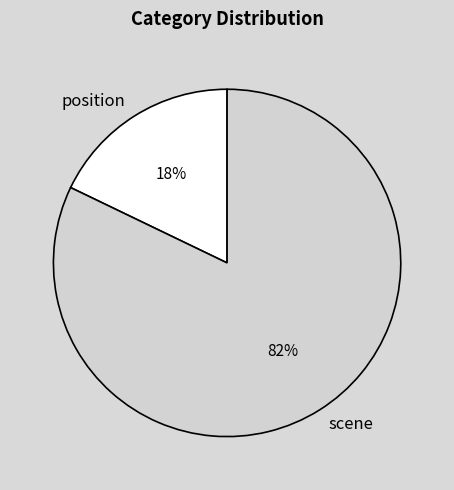

Count the number of slices in the pie.

2